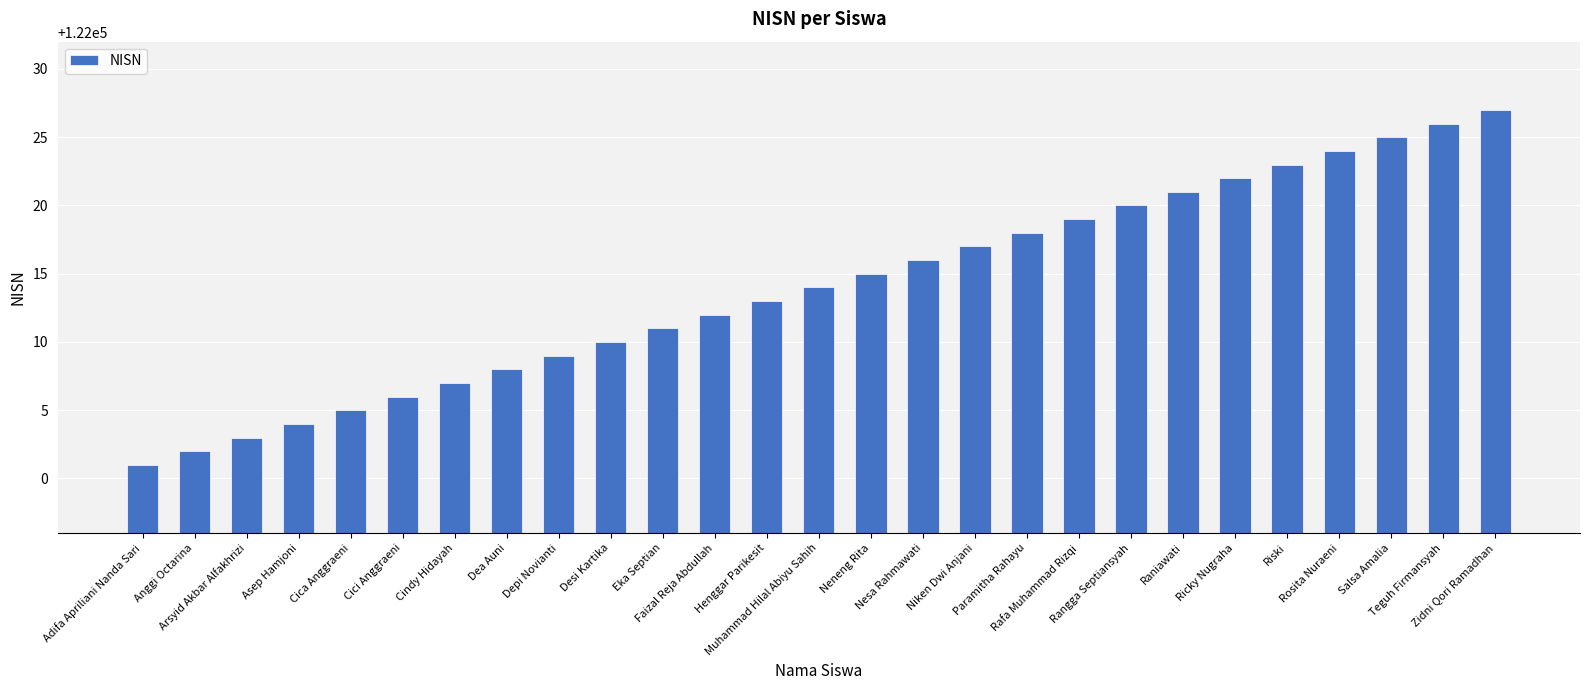

How many data points are less than 122014?

13